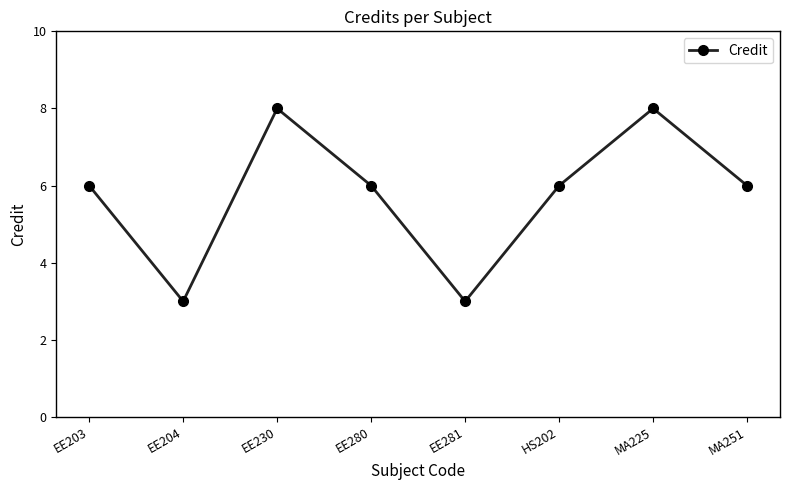

Reading left to right, list all the values displayed in this chart.

6	3	8	6	3	6	8	6